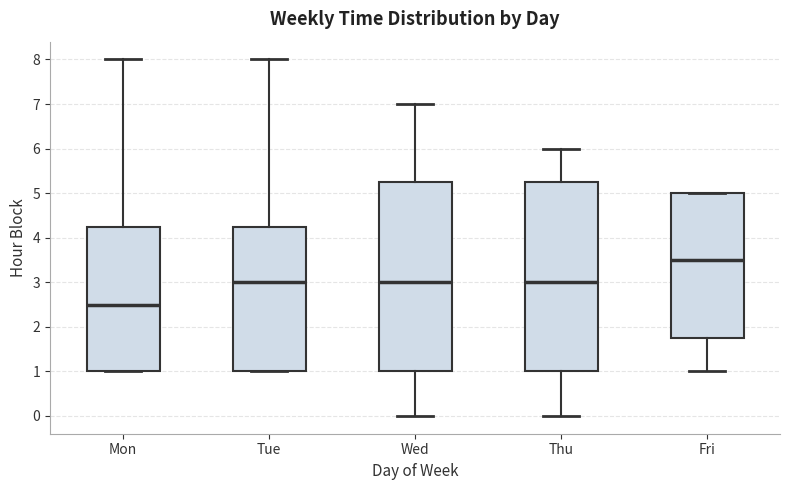

Where does the upper whisker of the box for Wed end on the y-axis? The values are not printed on the chart, so give them approximately, as read against the axis.

7.0